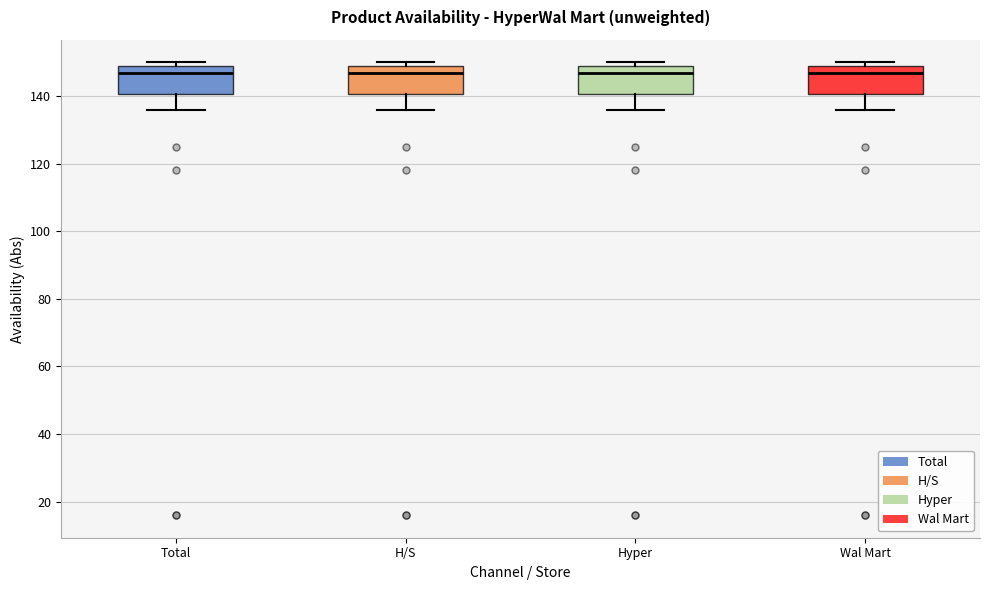

Where is the upper edge of the box for H/S on the y-axis? The values are not printed on the chart, so give them approximately, as read against the axis.

150